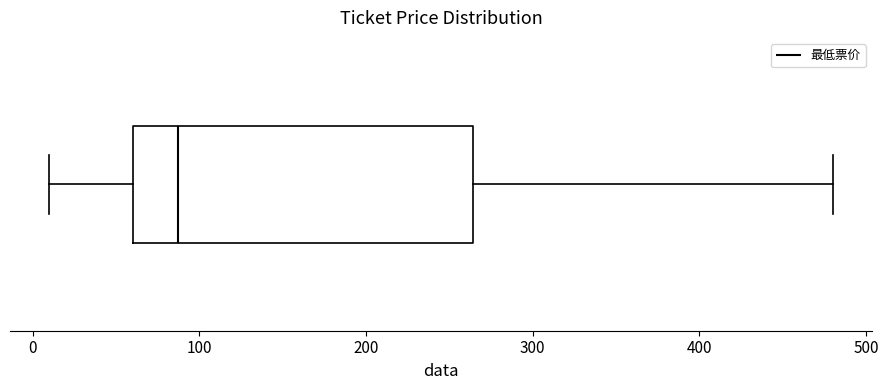

Transcribe this box plot: give where the median line is, the range the box spans, and where the two whiskers end, as read against the x-axis. The values are not printed on the chart, so give them approximately, as read against the axis.

median 90, box 60 to 260, whiskers 10 to 480